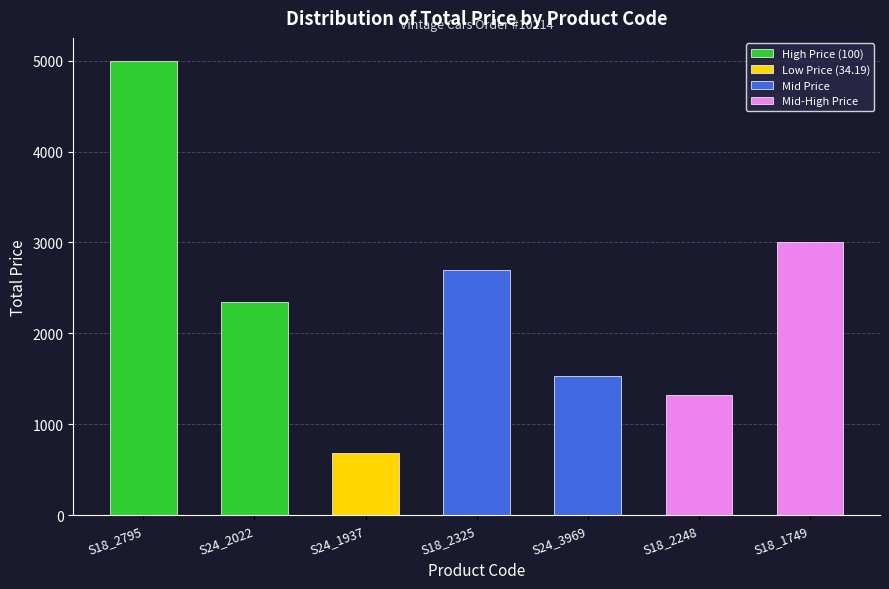

At which category does the chart reach its peak across all series?

S18_2795